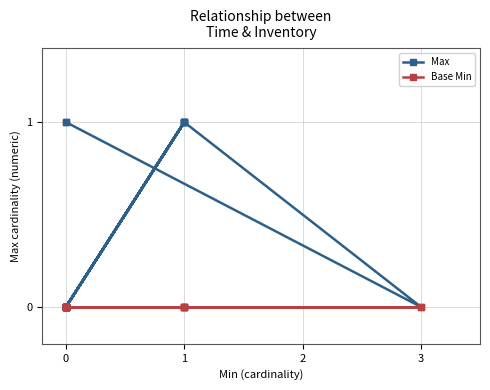

Reading left to right, transcribe all the data shown in this chart.

Max: 0=1	1=1	2=0	3=1	4=0	5=0	6=1	7=0	8=1	9=0	10=0	11=1	12=0	13=1	14=0
Base Min: 0=0	1=0	2=0	3=0	4=0	5=0	6=0	7=0	8=0	9=0	10=0	11=0	12=0	13=0	14=0